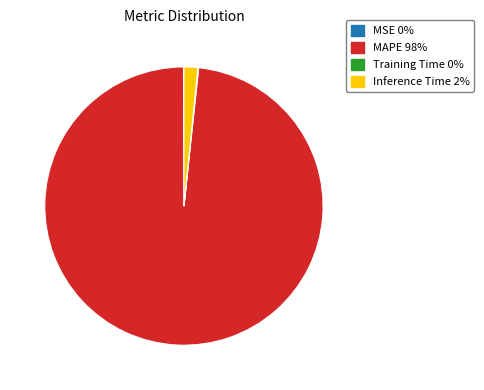

Do MAPE and Inference Time together represent more than half of the pie?

Yes